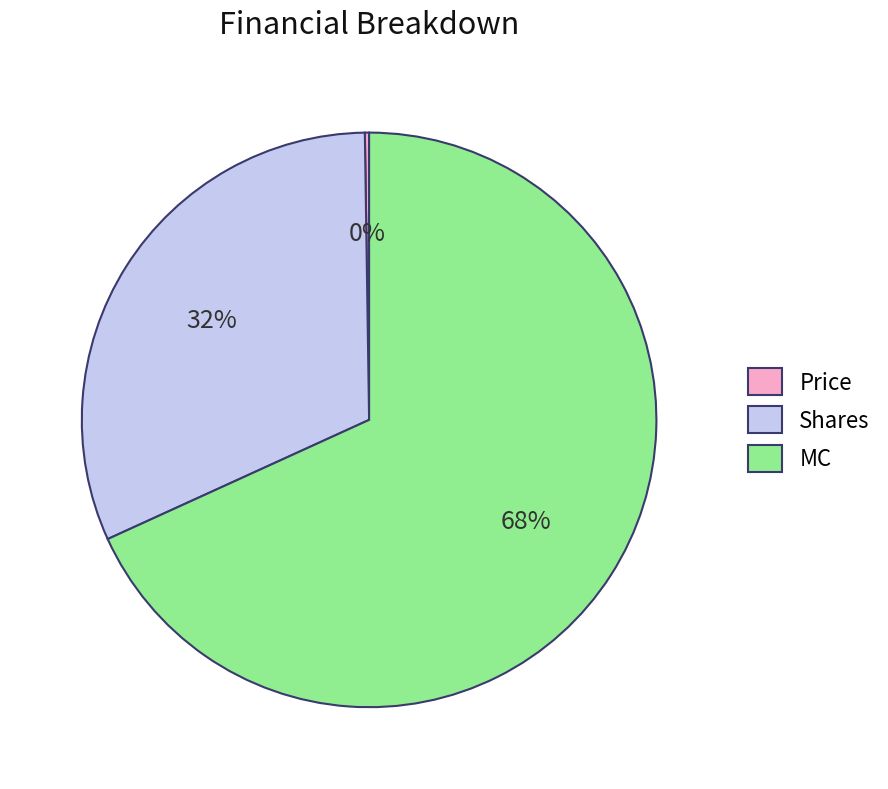

What is the largest slice in the pie chart?

MC